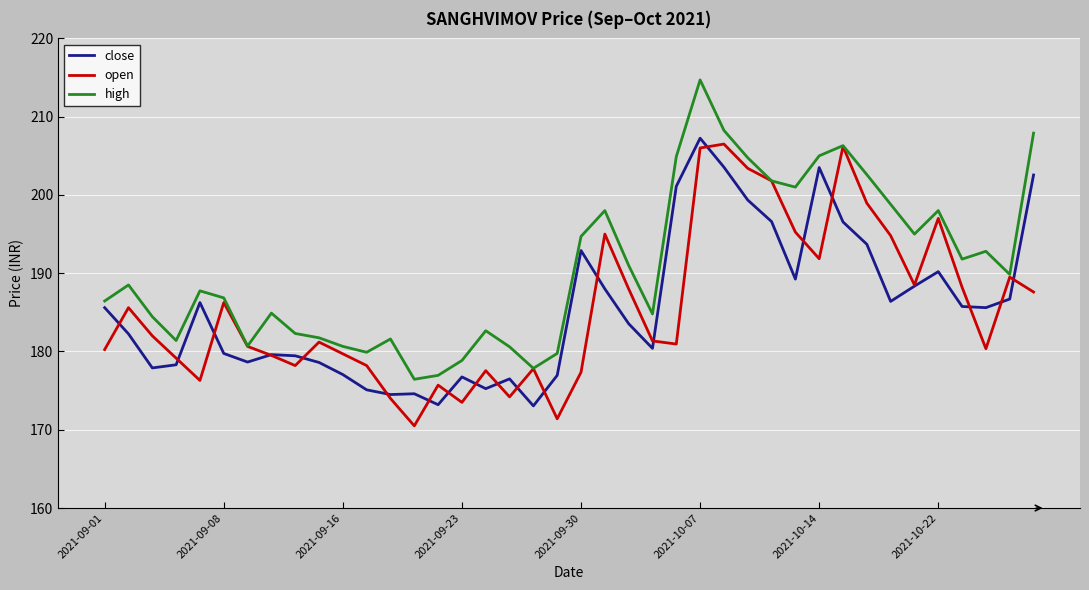

Which series has the largest total across all categories?

high